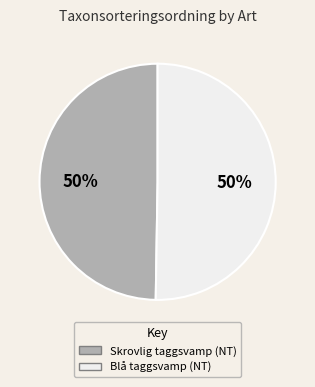

What percentage is the Skrovlig taggsvamp (NT) slice, to the nearest percent?

50%